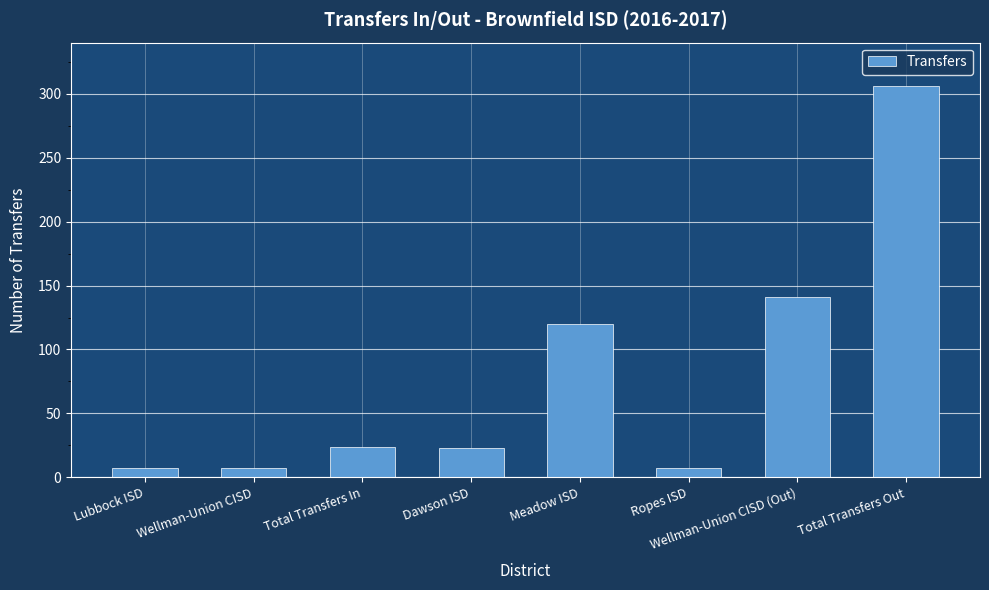

What is the value of the 2nd bar from the left?

7